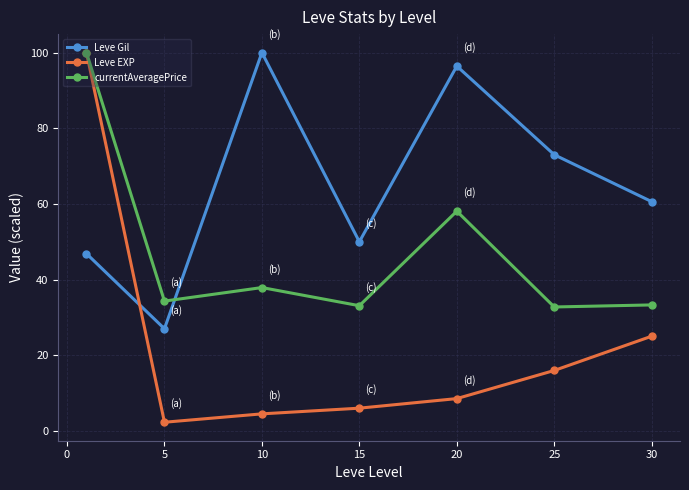

How many data points in Leve Gil are less than 60?

3